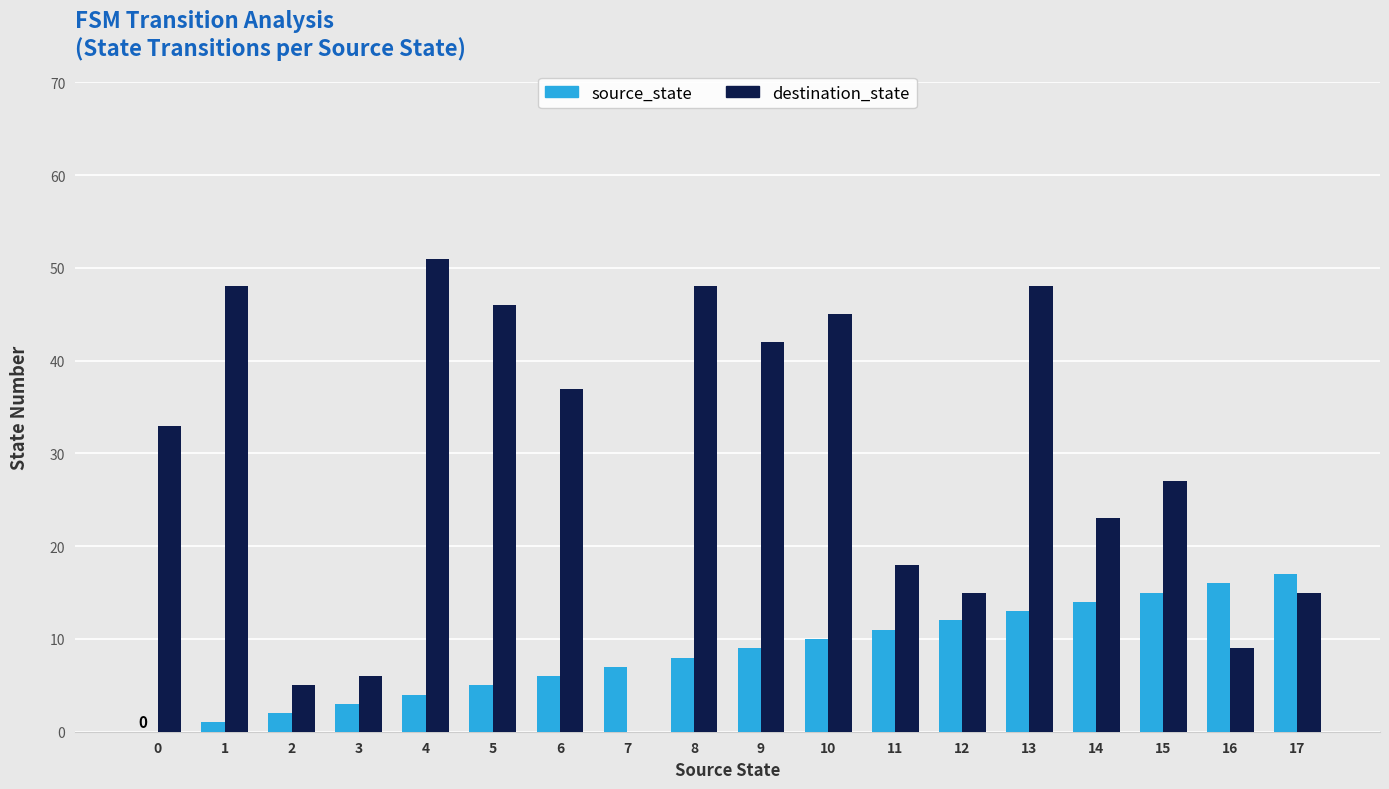

At which category does the chart reach its peak across all series?

4